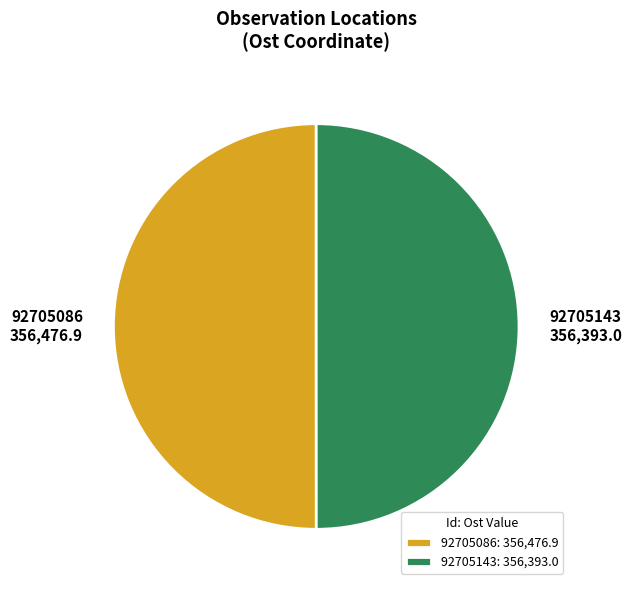

The 92705086 slice represents 50% of the pie. True or false?

True